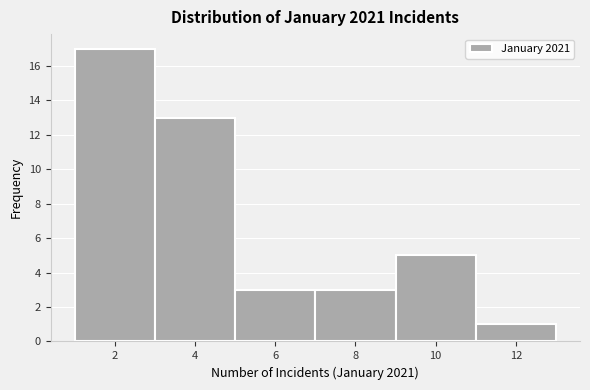

Reading left to right, list every bar in this chart as the range it spans on the x-axis followed by its height. The values are not printed on the chart, so give them approximately, as read against the axis.

1 to 3: 17
3 to 5: 13
5 to 7: 3
7 to 9: 3
9 to 11: 5
11 to 13: 1